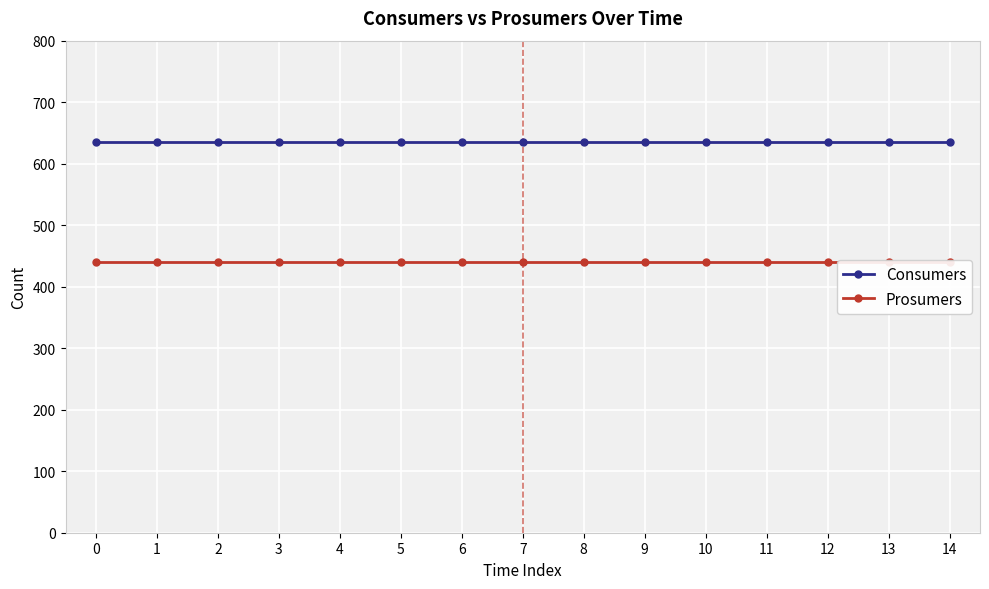

List the labels in order of Prosumers value, largest first.

0, 1, 2, 3, 4, 5, 6, 7, 8, 9, 10, 11, 12, 13, 14